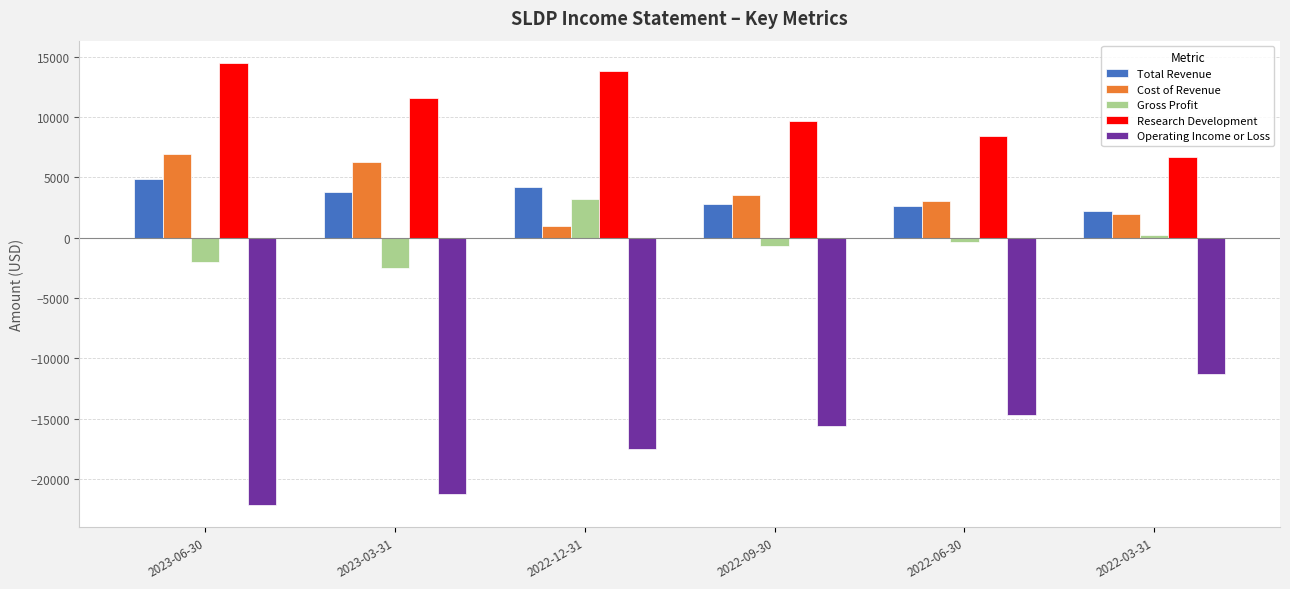

Which series has the largest total across all categories?

Research Development